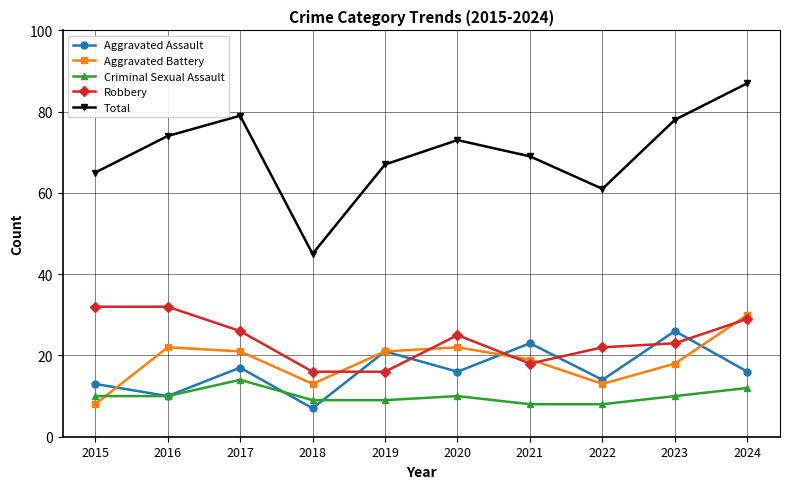

In Criminal Sexual Assault, how many points are higher than both neighbors (excluding endpoints)?

2